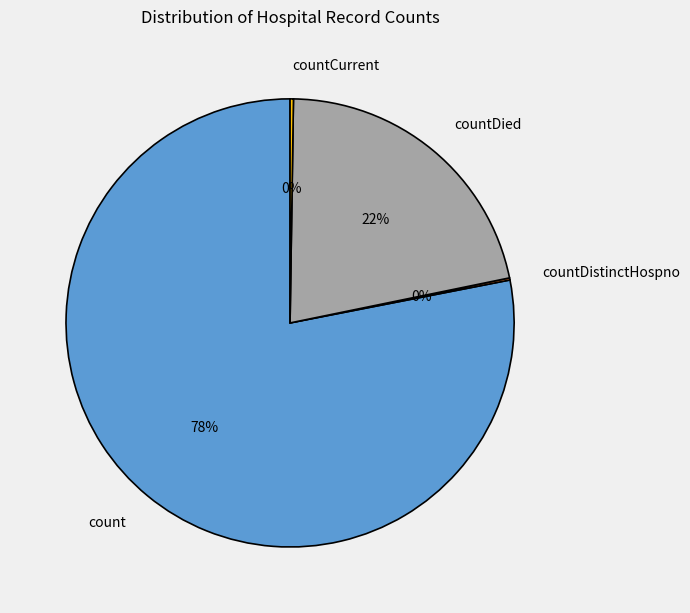

Combined, do countDied and count account for over 50%?

Yes